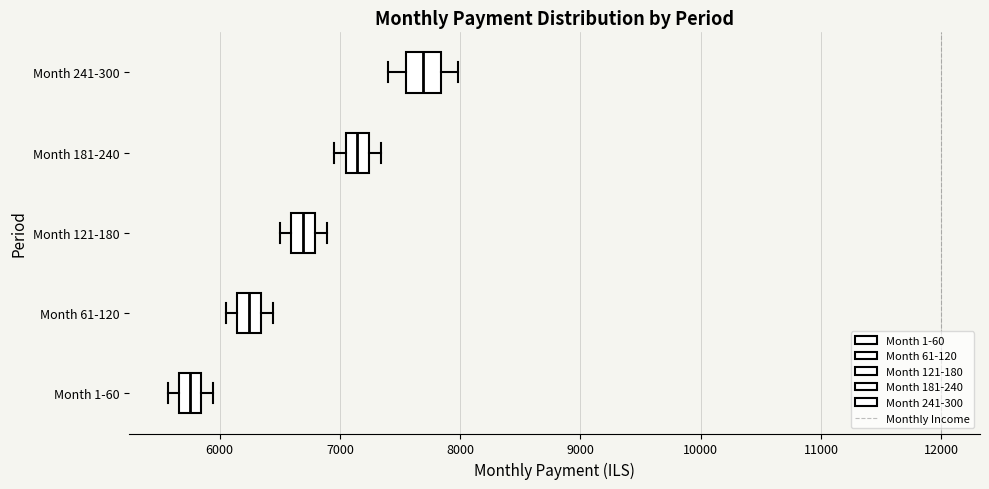

Which box has the furthest to the right median line?

Month 241-300